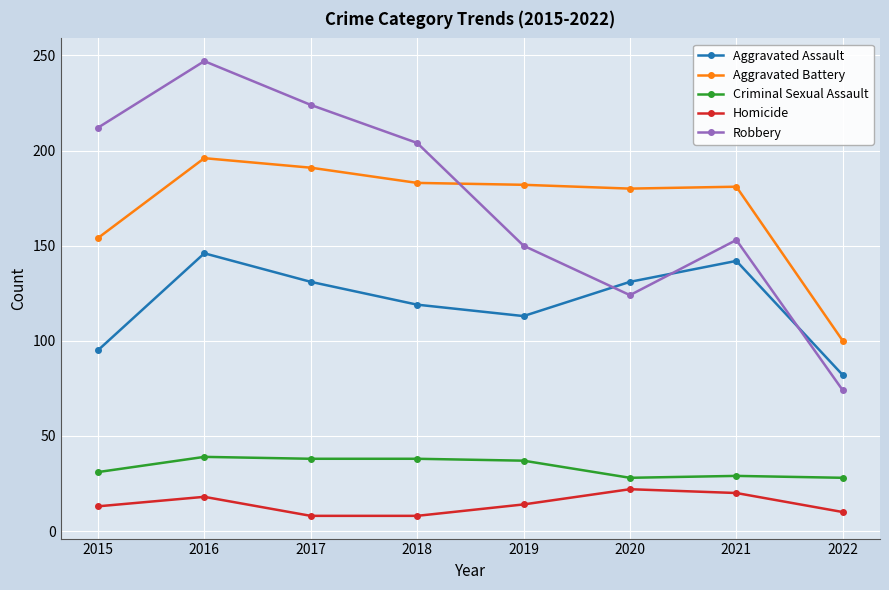

Is the value of Criminal Sexual Assault at 2016 greater than the value of Aggravated Assault at 2019?

No